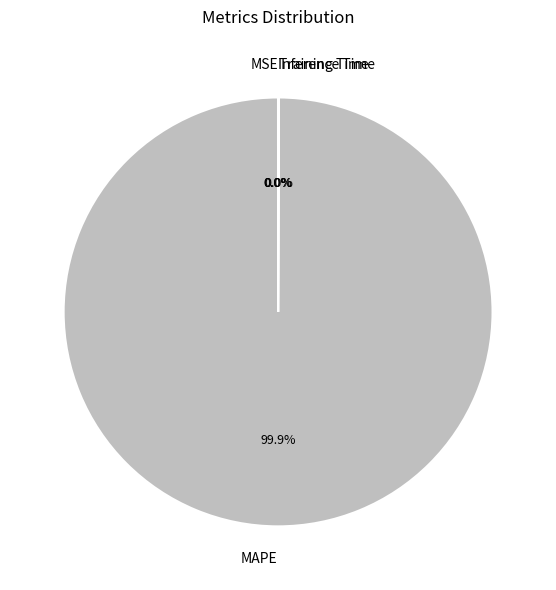

What is the largest slice in the pie chart?

MAPE